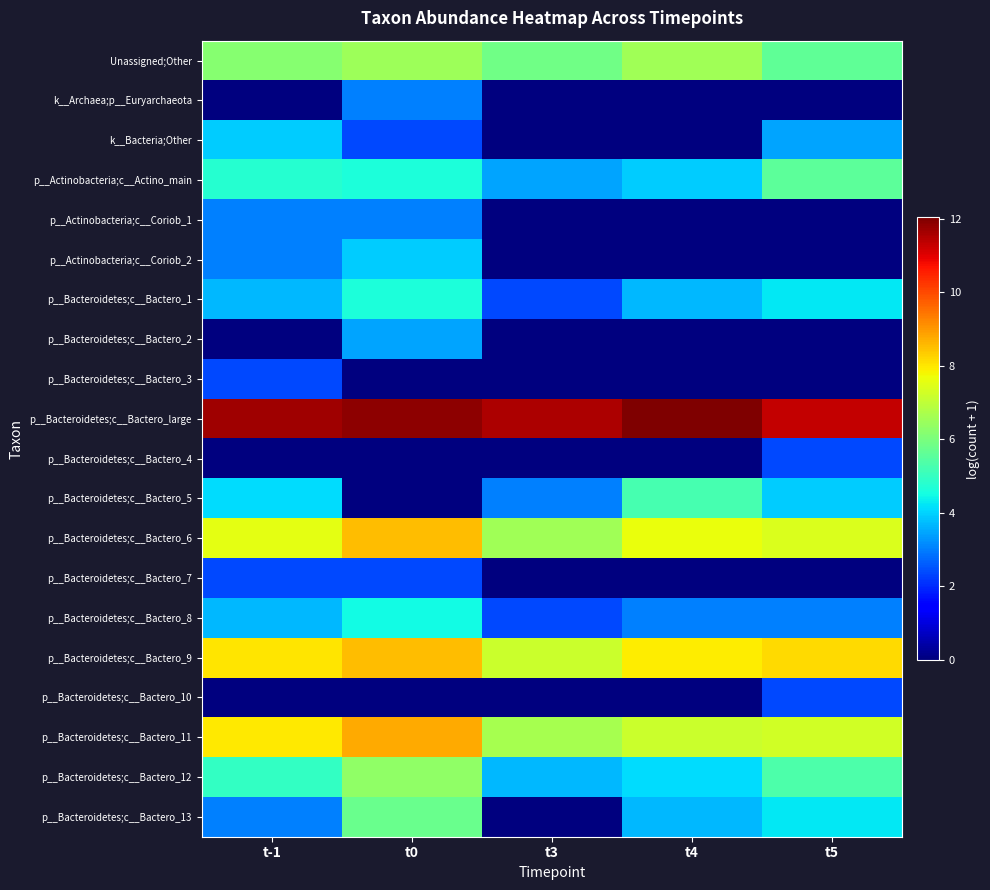

What is the greatest value displayed?

12.0